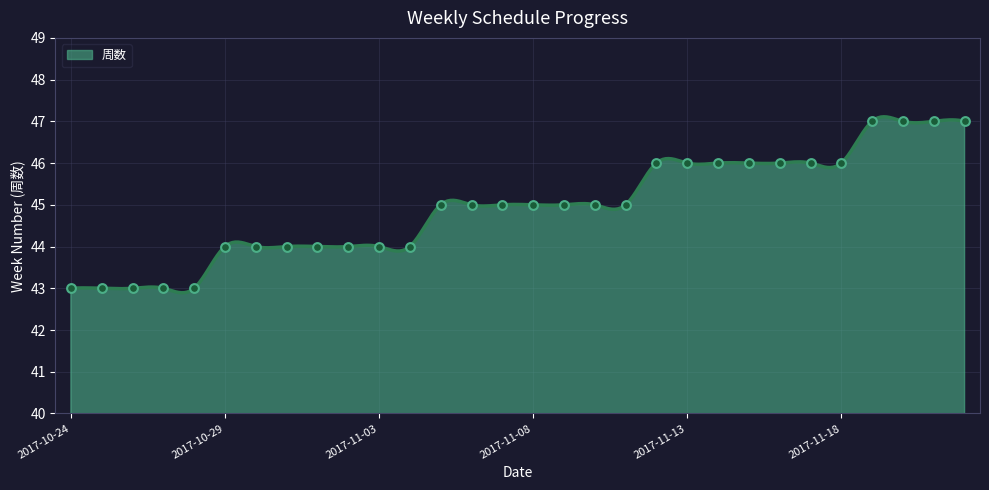

Approximately how many times larger is the value at 2017-11-20 compared to 2017-10-25?

1.1